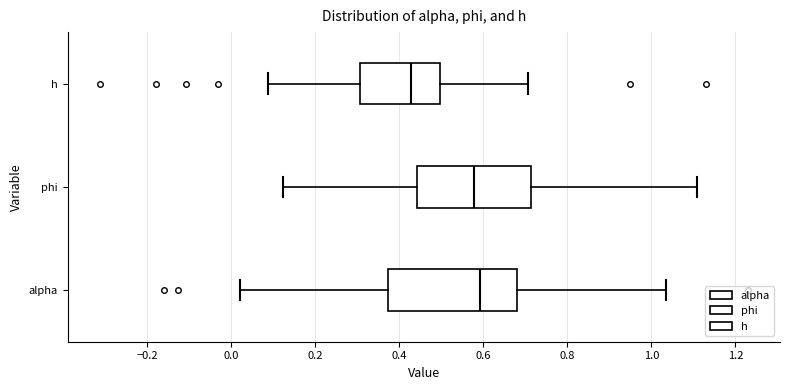

Reading bottom to top, transcribe this box plot: for each box, give where its median line is, the range the box spans, and where its two whiskers end, as read against the x-axis. The values are not printed on the chart, so give them approximately, as read against the axis.

alpha: median 0.60, box 0.38 to 0.68, whiskers 0.02 to 1.04
phi: median 0.58, box 0.44 to 0.72, whiskers 0.12 to 1.10
h: median 0.42, box 0.30 to 0.50, whiskers 0.08 to 0.70